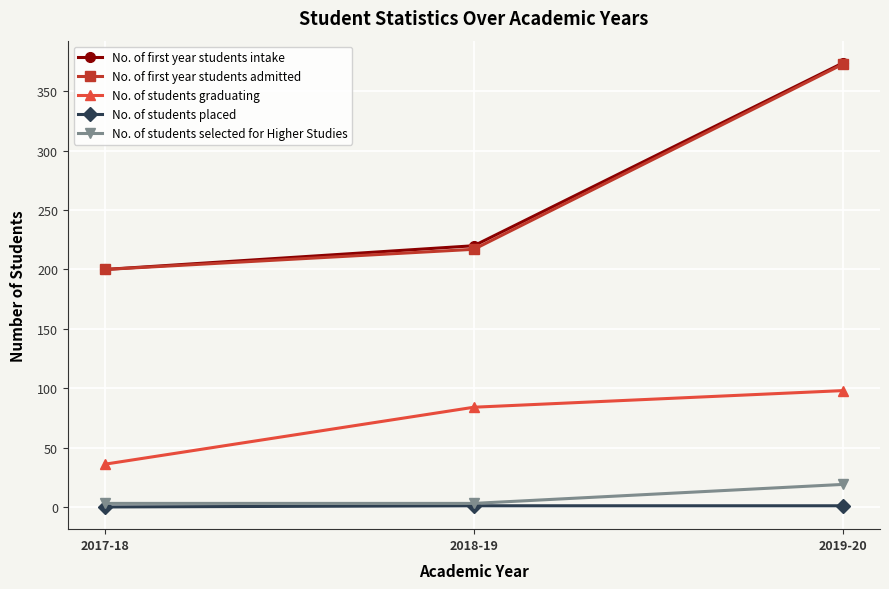

The value of No. of first year students admitted at 2018-19 is 99. True or false?

False